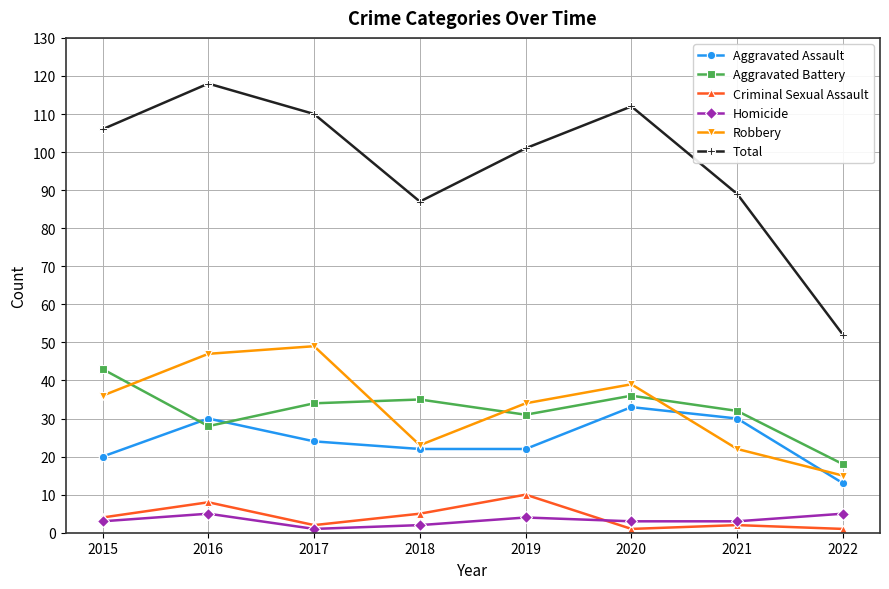

What is the spread (max minus min) of values at 2015?

103